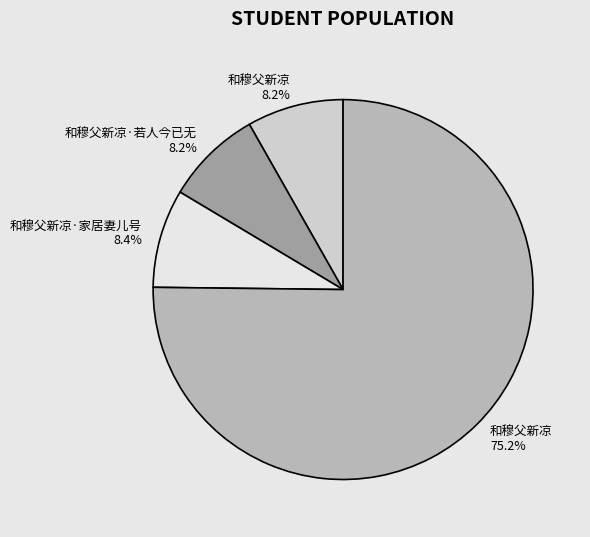

Is there a majority slice in this chart?

Yes